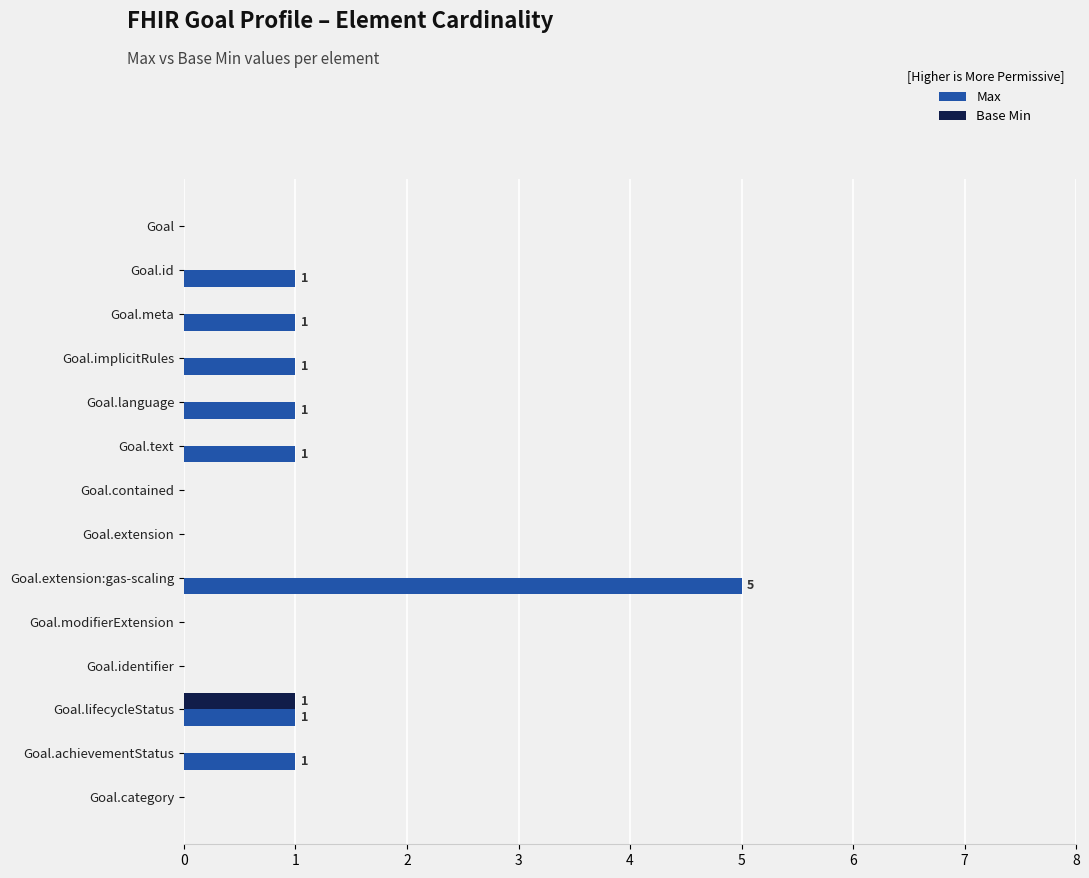

What is the greatest value displayed?

5